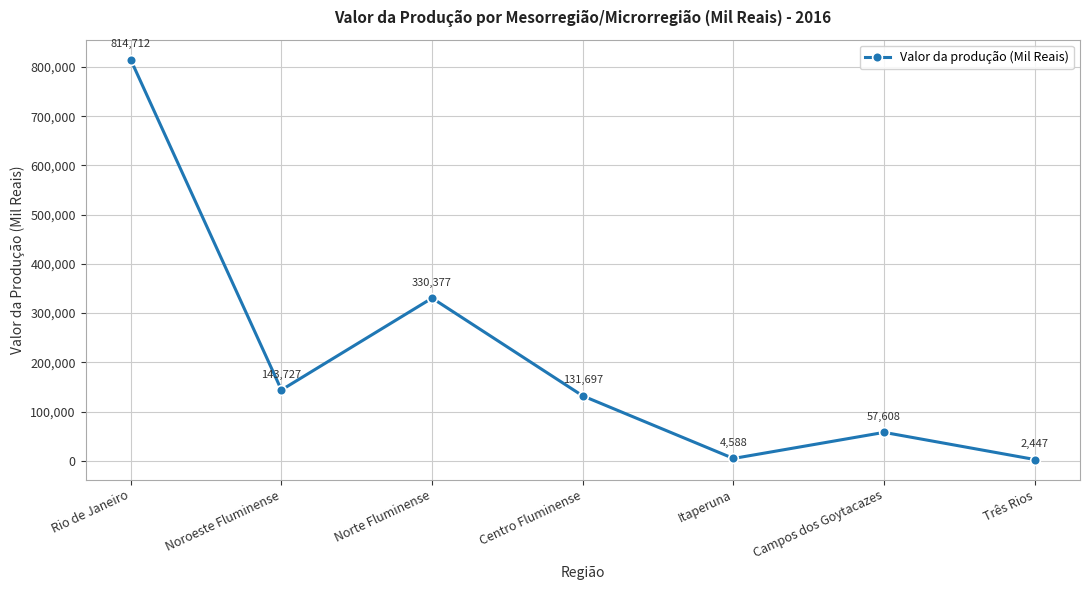

Approximately how many times larger is the value at Norte Fluminense compared to Centro Fluminense?

2.5